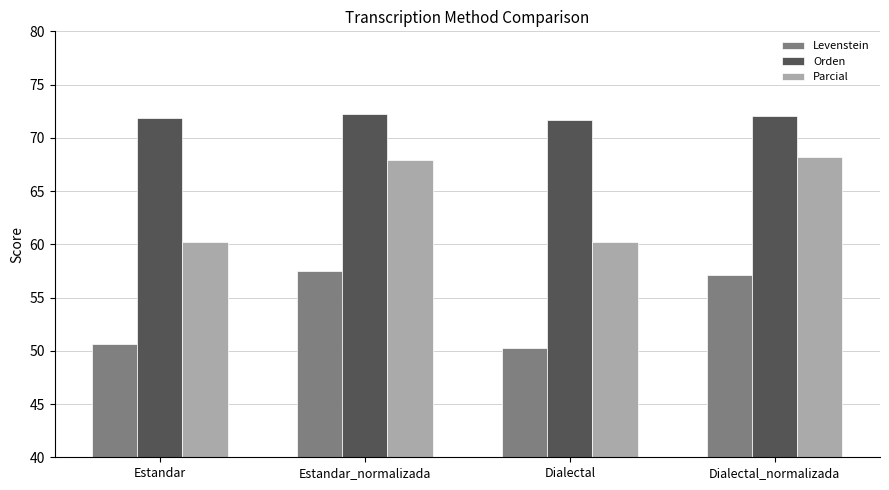

How many distinct data groups are displayed?

3